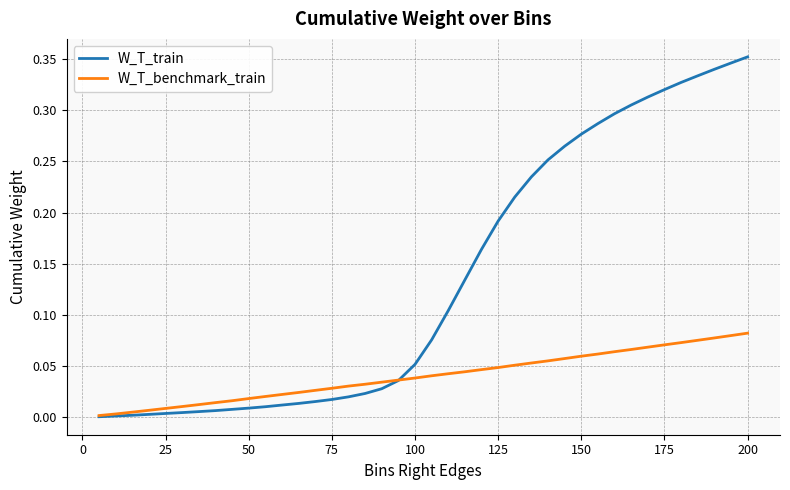

List the series in order of their overall mean, lowest first.

W_T_benchmark_train, W_T_train